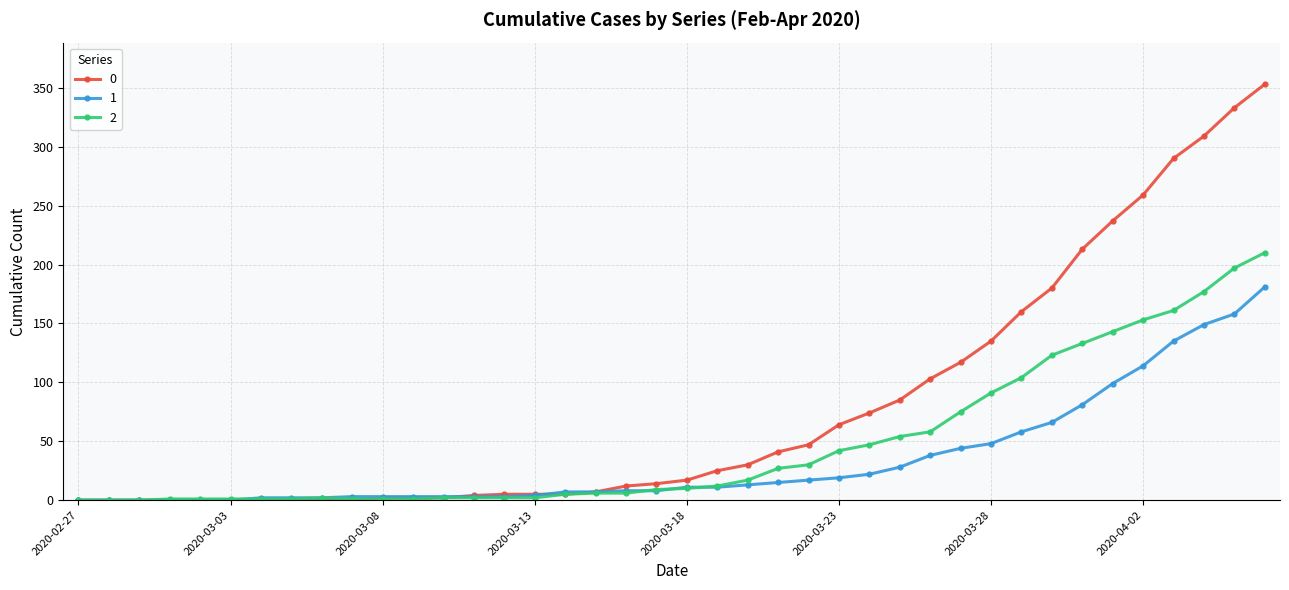

Does the chart have visible grid lines?

Yes